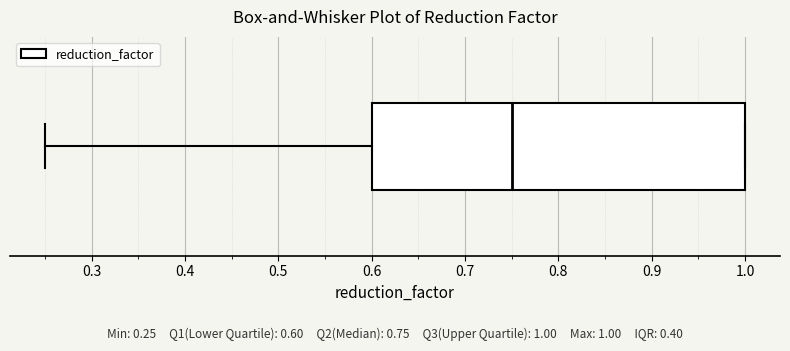

Where is the left edge of the box on the x-axis? The values are not printed on the chart, so give them approximately, as read against the axis.

0.60